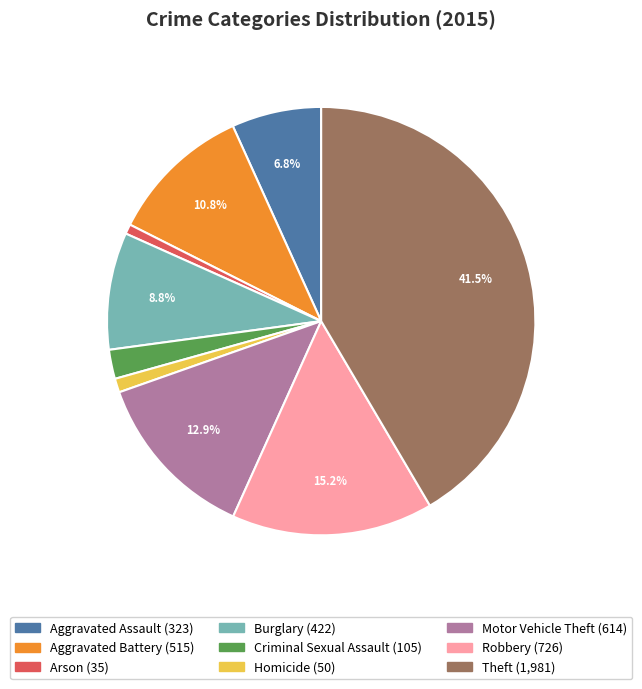

To the nearest percent, what portion does Burglary represent?

9%